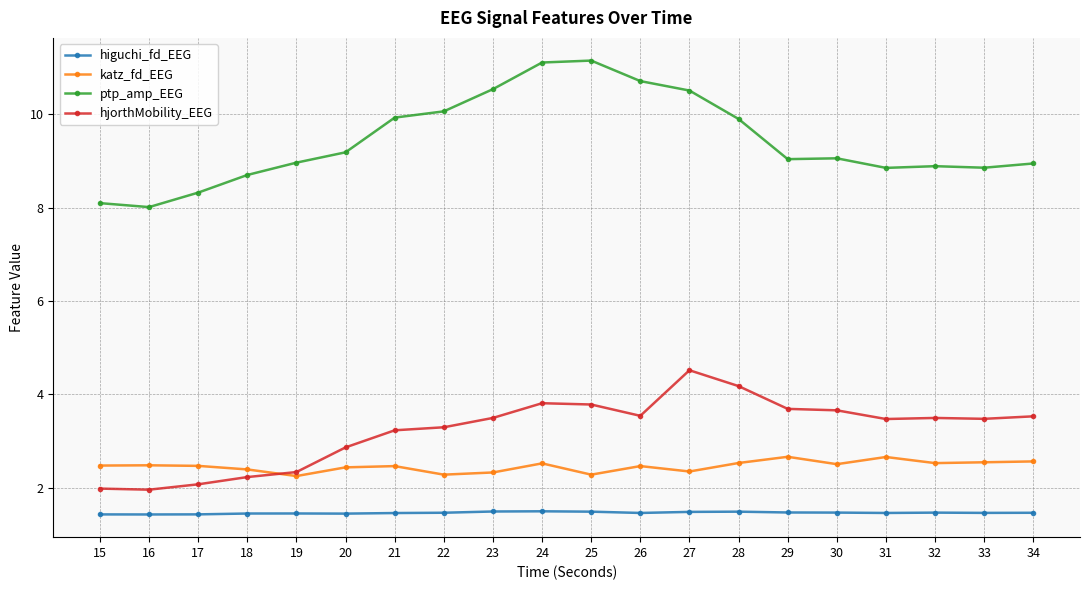

Is it true that hjorthMobility_EEG equals 4.2 at 28?

True